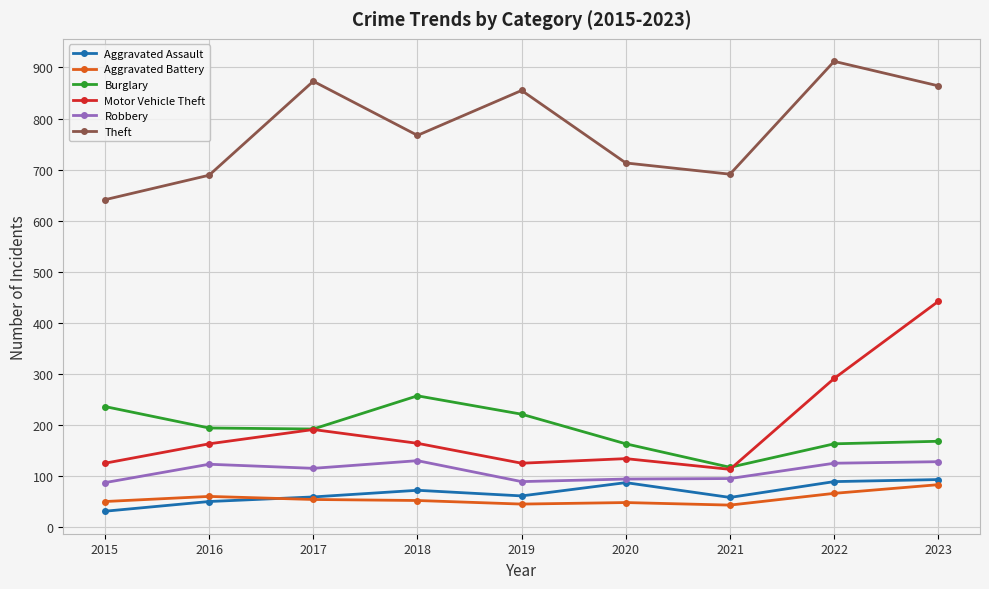

Where is the first local maximum for Theft?

2017